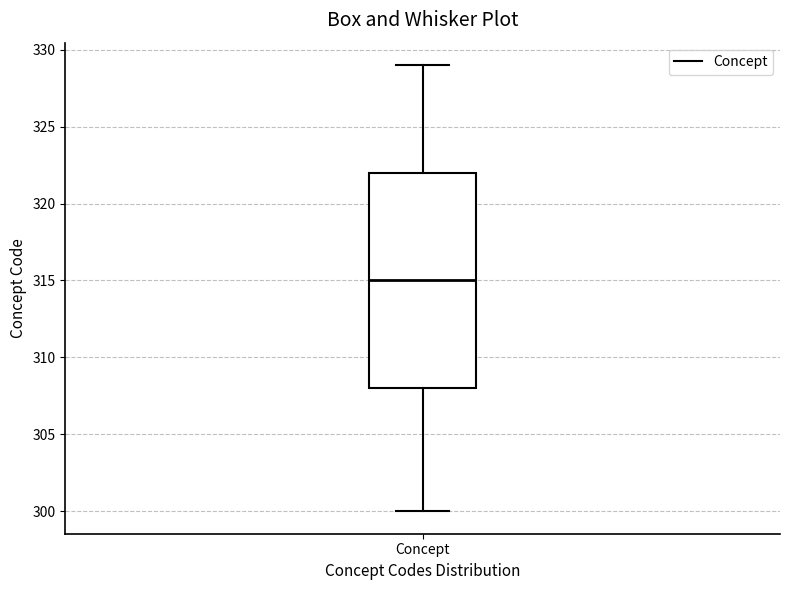

Transcribe this box plot: give where the median line is, the range the box spans, and where the two whiskers end, as read against the y-axis. The values are not printed on the chart, so give them approximately, as read against the axis.

median 315, box 308 to 322, whiskers 300 to 329